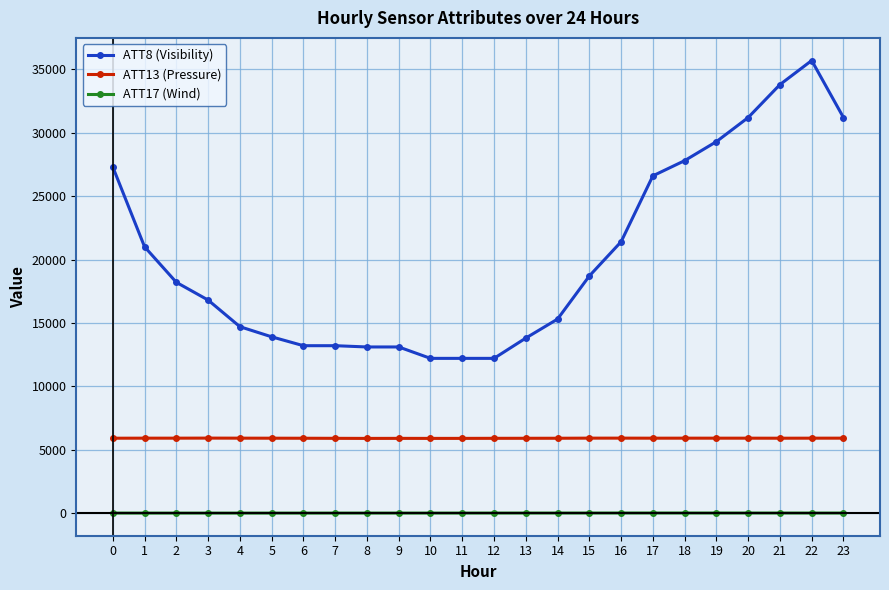

True or false: ATT17 (Wind) and ATT13 (Pressure) cross at least once.

False